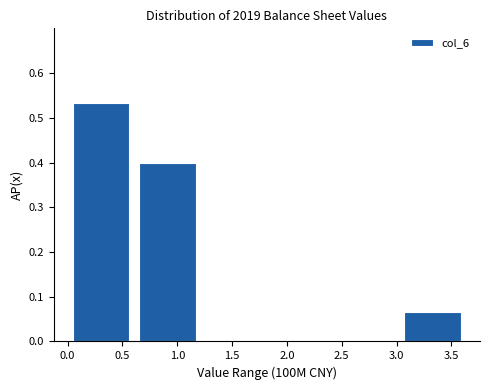

Which range on the x-axis has the tallest bar?

0.00 to 0.60